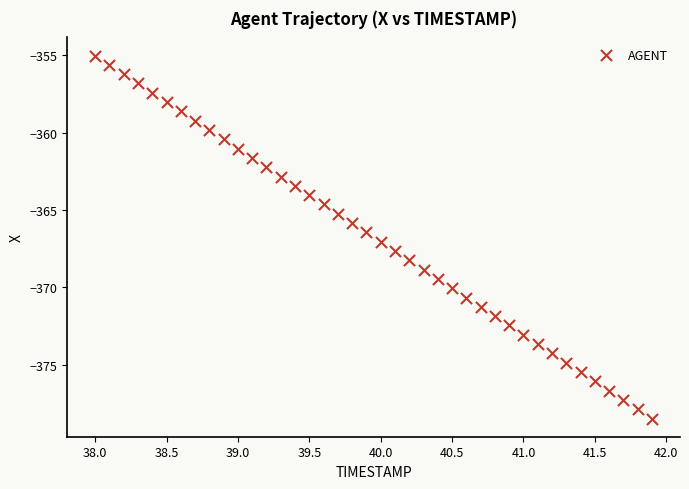

What is the range of Y values (max minus min)?

23.5